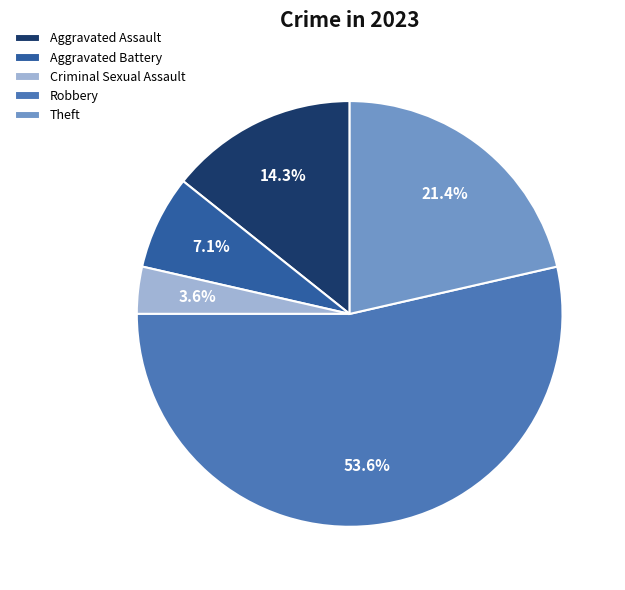

Rank the categories by value from highest to lowest.

Robbery, Theft, Aggravated Assault, Aggravated Battery, Criminal Sexual Assault